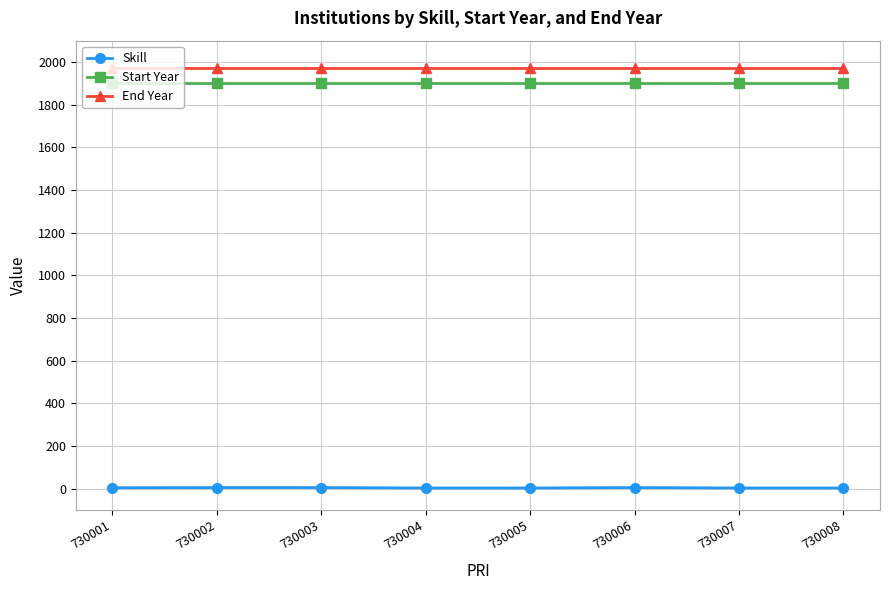

Is the value of Skill at 730008 greater than the value of Start Year at 730001?

No